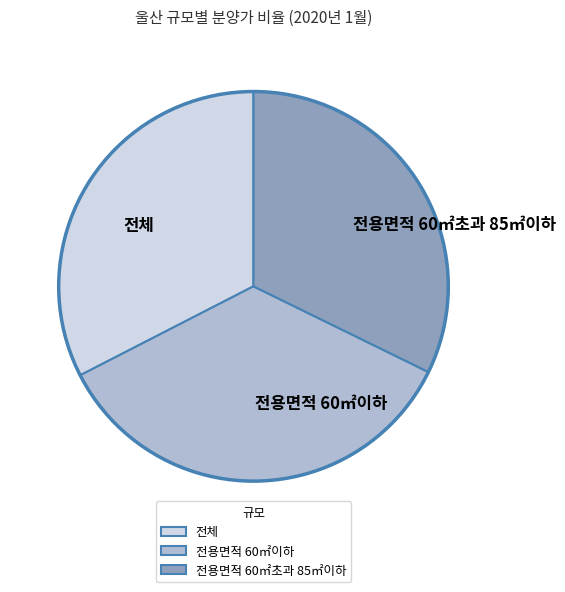

Which has a higher value, 전용면적 60㎡이하 or 전체?

전용면적 60㎡이하